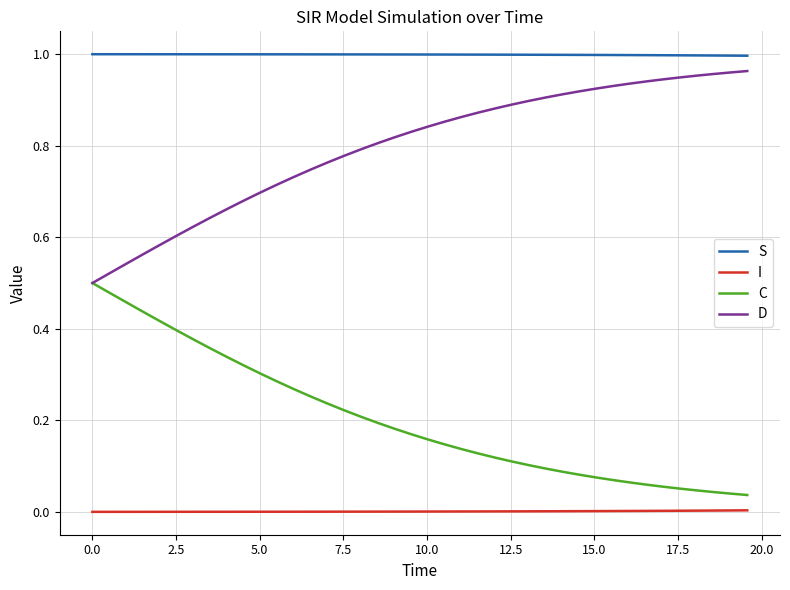

True or false: D and S cross at least once.

False